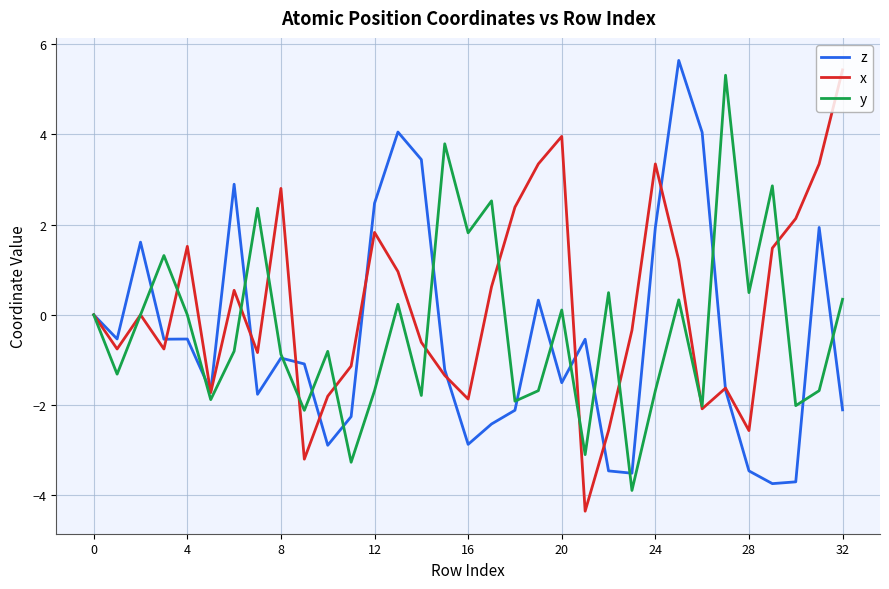

What is the smallest value displayed?

-4.4